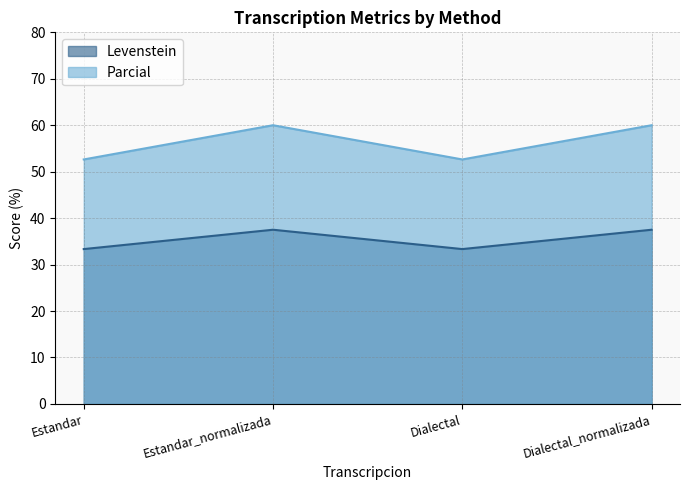

True or false: Levenstein and Parcial intersect in this chart.

False